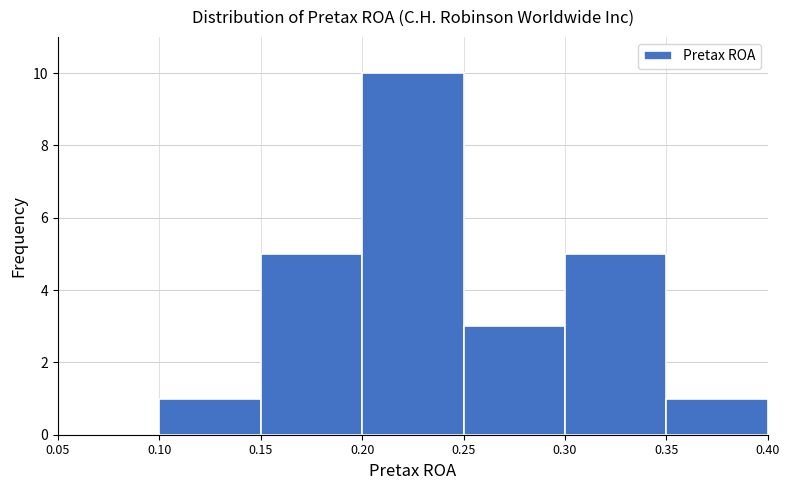

Reading left to right, list every bar in this chart as the range it spans on the x-axis followed by its height. The values are not printed on the chart, so give them approximately, as read against the axis.

0.05 to 0.10: 0
0.10 to 0.15: 1
0.15 to 0.20: 5
0.20 to 0.25: 10
0.25 to 0.30: 3
0.30 to 0.35: 5
0.35 to 0.40: 1